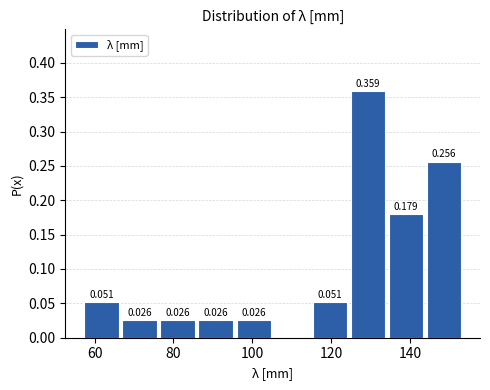

Over which range of the x-axis is the bar tallest?

124 to 134